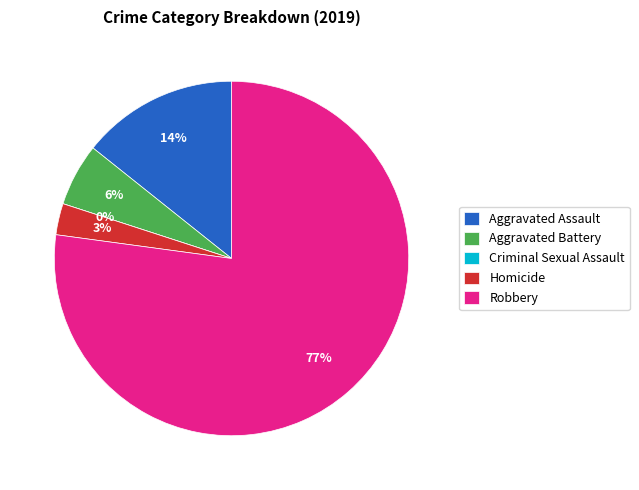

To the nearest percent, what is the combined percentage of Criminal Sexual Assault and Robbery?

77%